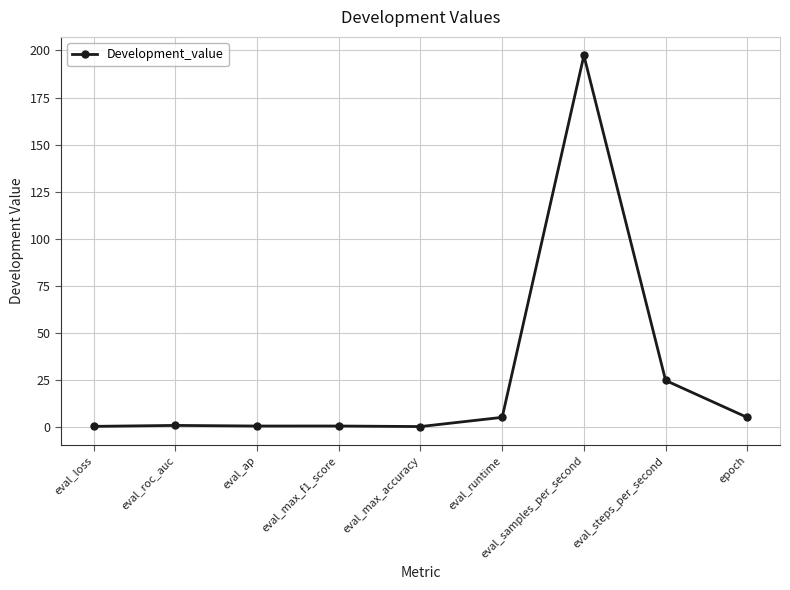

What is the greatest value displayed?

197.4